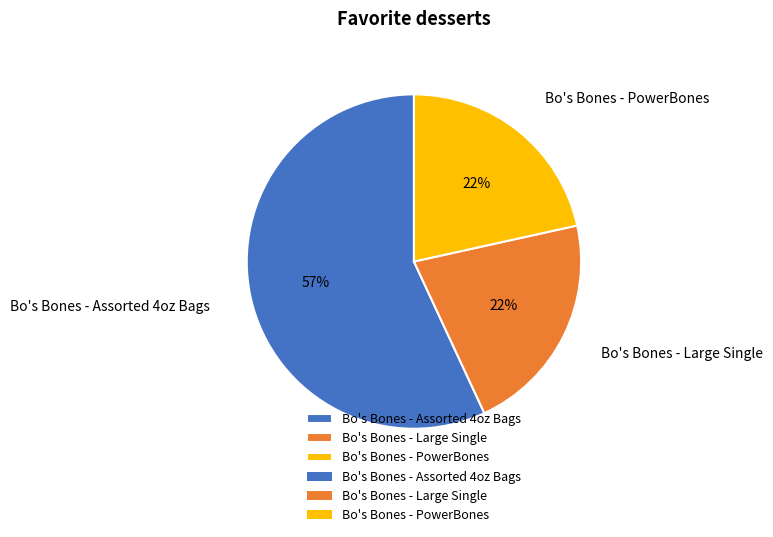

True or false: Bo's Bones - Large Single accounts for 22% of the total.

True